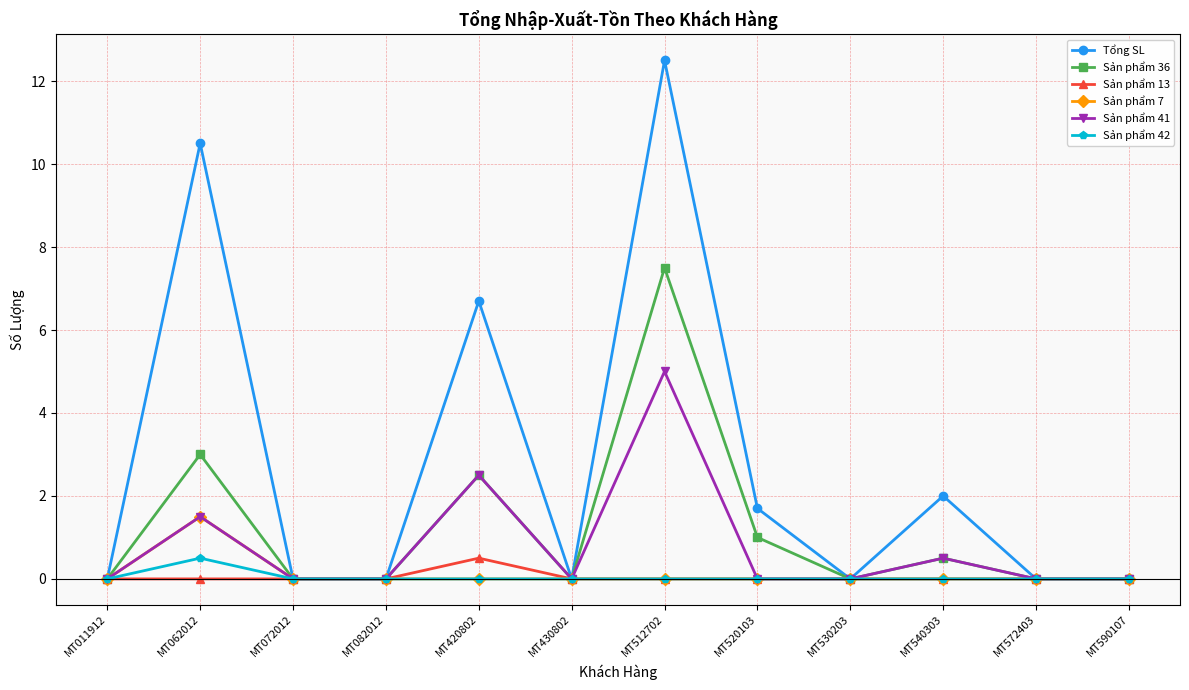

Which series has the largest range (max minus min)?

Tổng SL